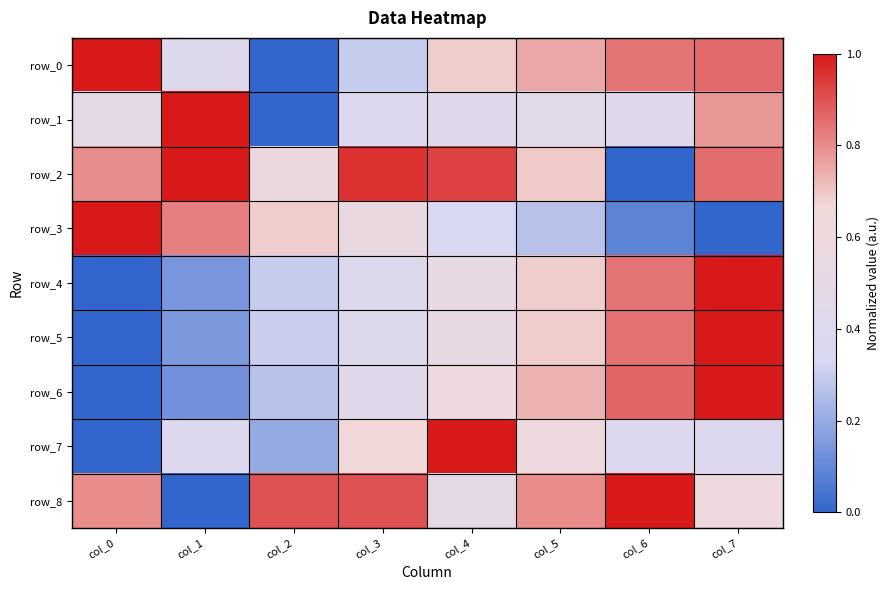

What is the sum of the row_8 values at col_2 and col_4?

1.4